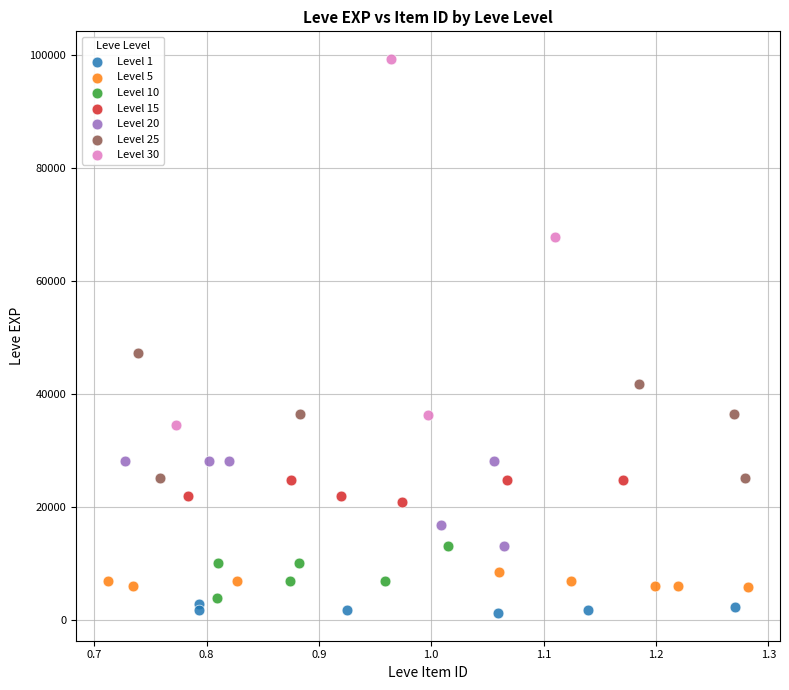

Which series has the widest spread of Y values?

Level 30